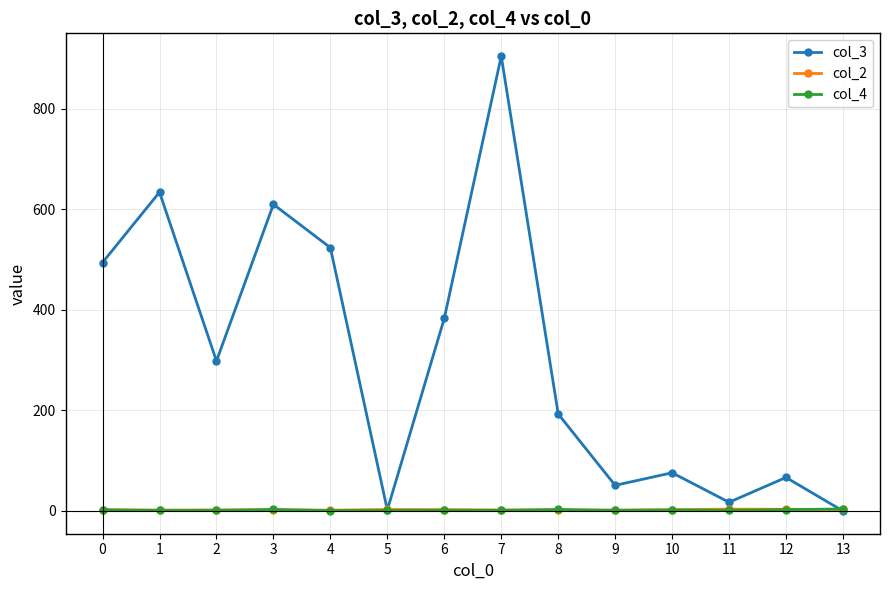

Which series ends up on top after the final intersection of col_2 and col_4?

col_4